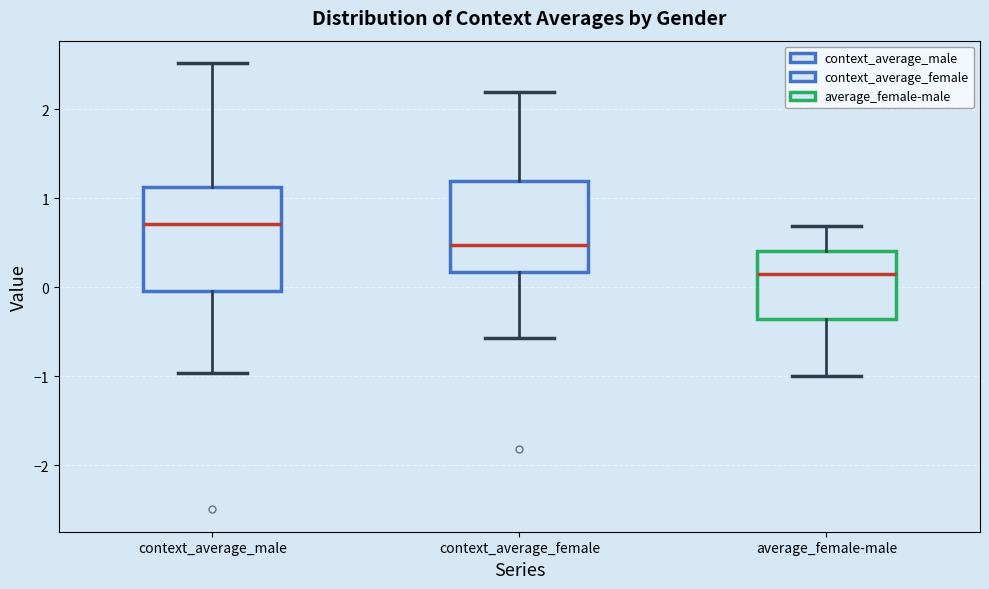

Which box has the highest median line?

context_average_male